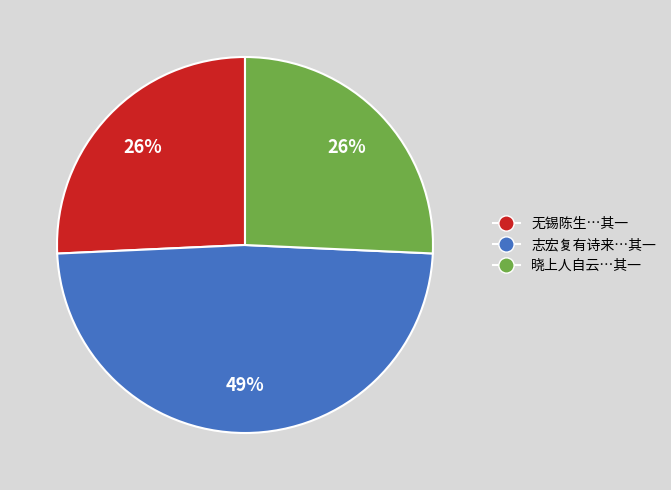

Is there any slice that represents more than half of the pie?

No